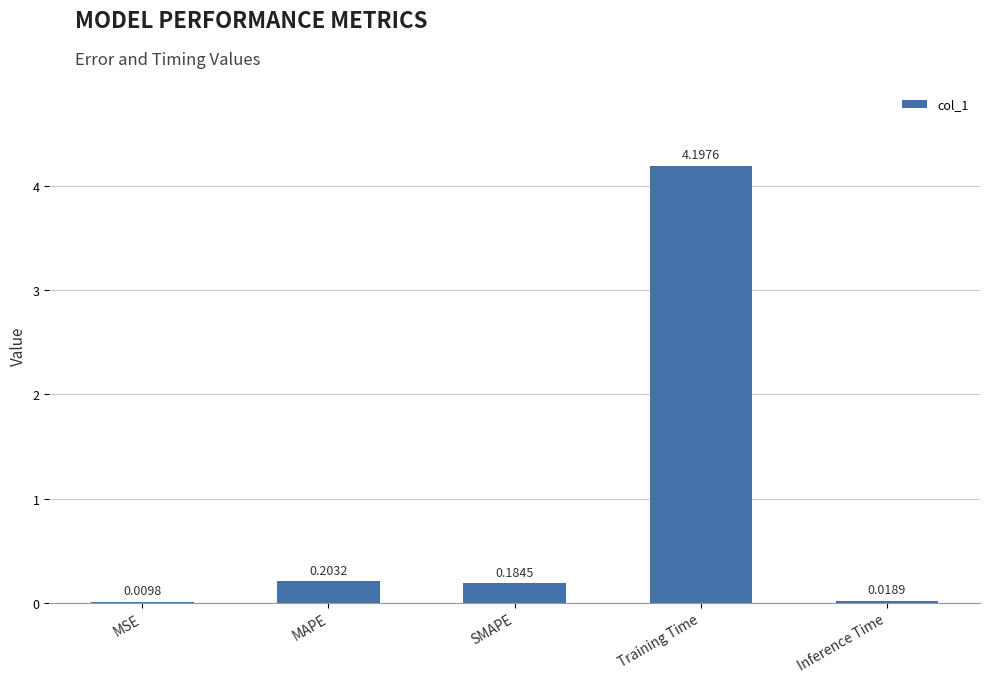

What is the average value?

0.9